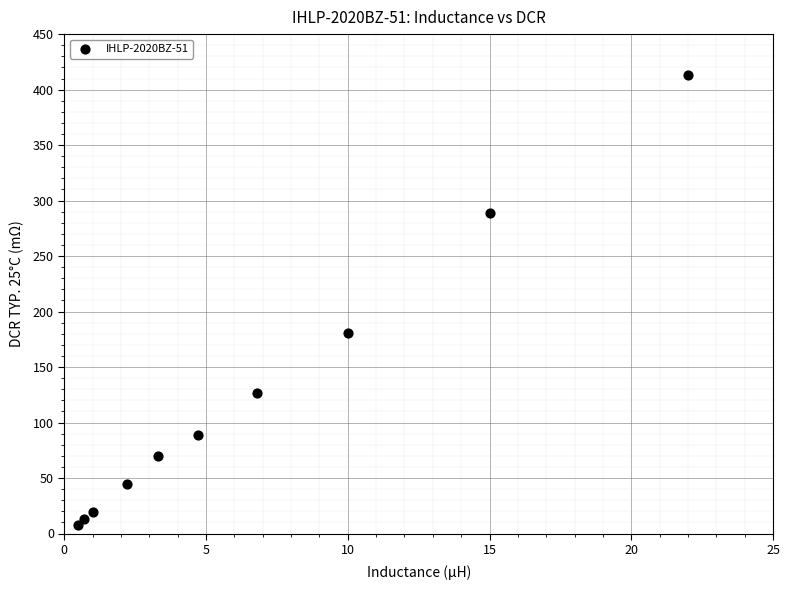

What is the range of X values (max minus min)?

21.5